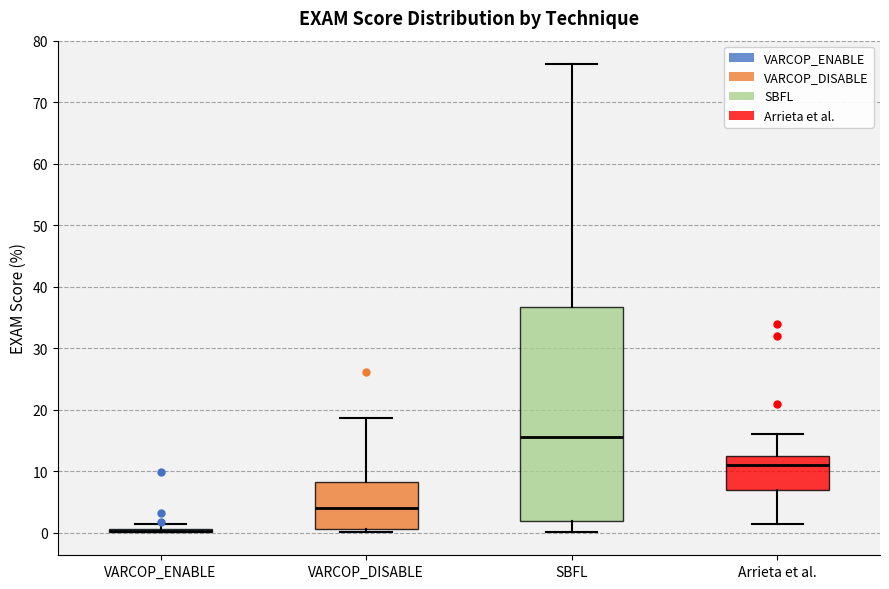

Comparing the boxes themselves (not the whiskers), which one is the tallest?

SBFL